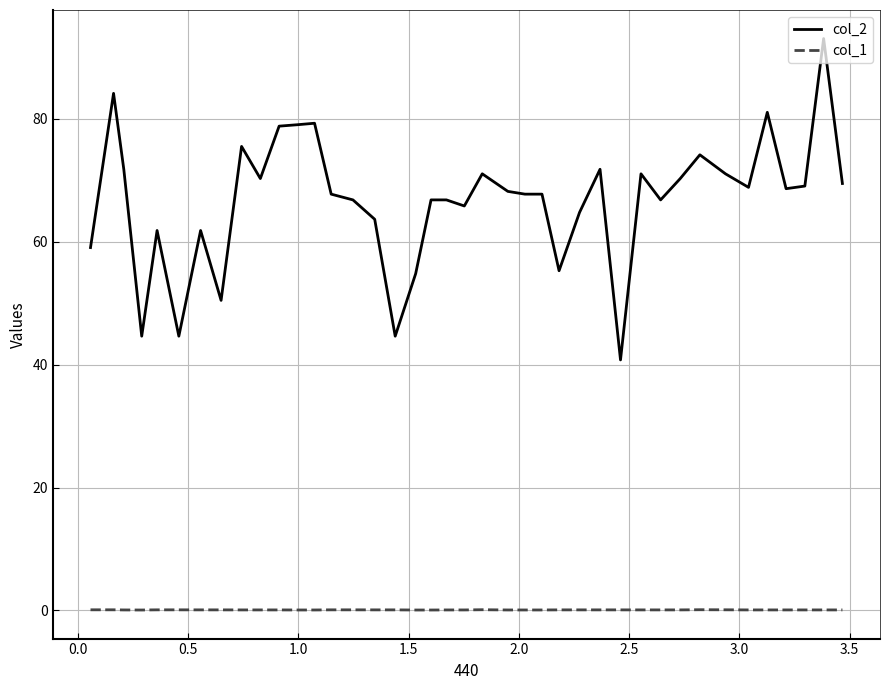

List the series in order of their overall mean, highest first.

col_2, col_1